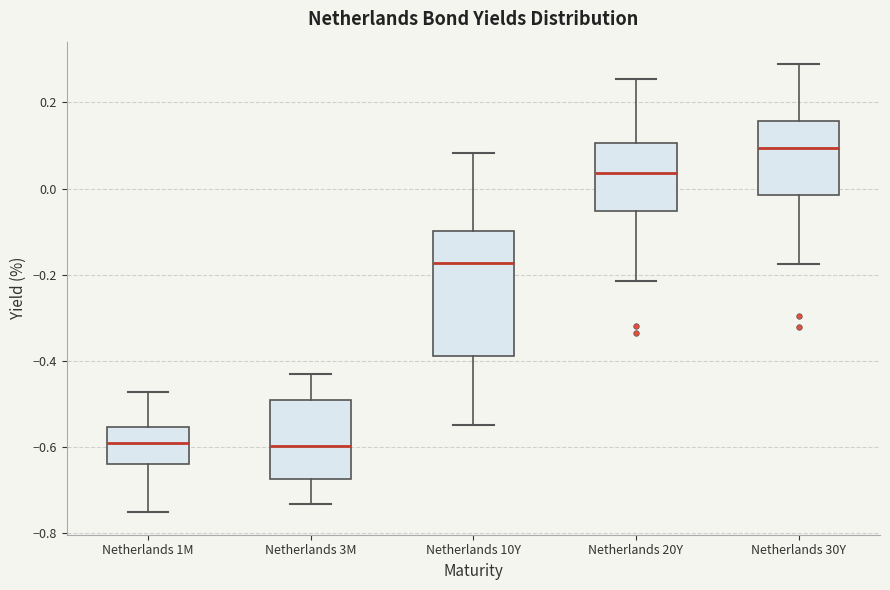

Comparing the boxes themselves (not the whiskers), which one is the tallest?

Netherlands 10Y